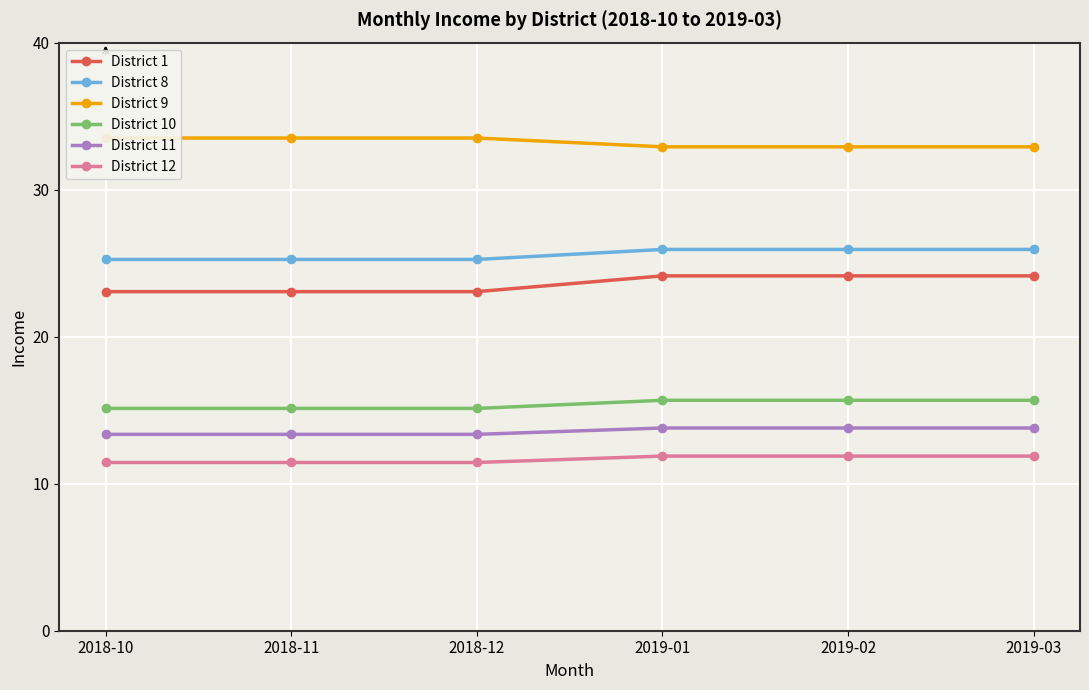

What is the label of the 2nd point from the left?

2018-11